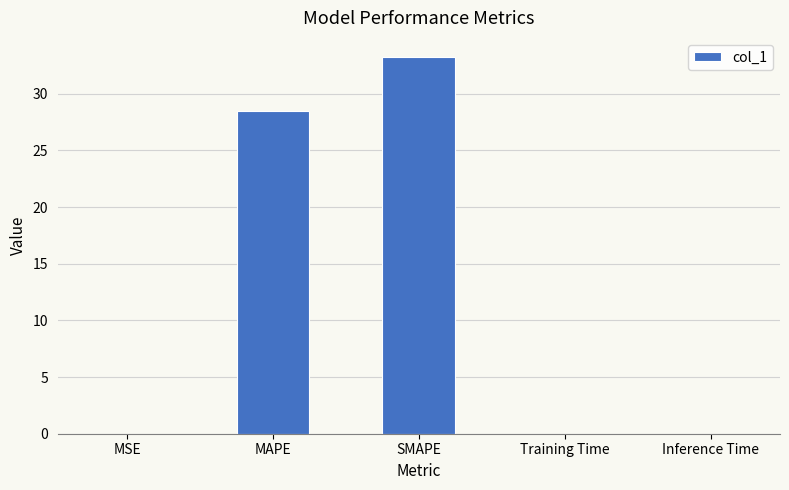

Between MAPE and SMAPE, which is larger?

SMAPE